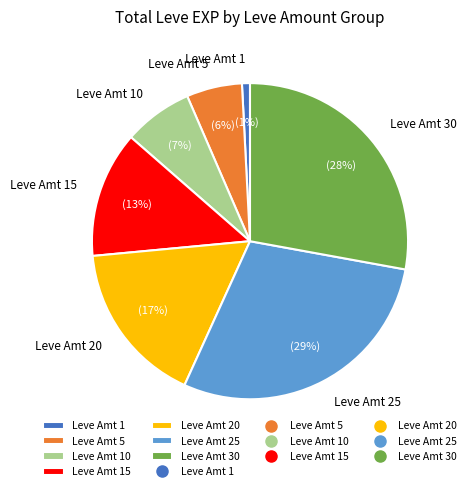

Does any single category account for the majority?

No